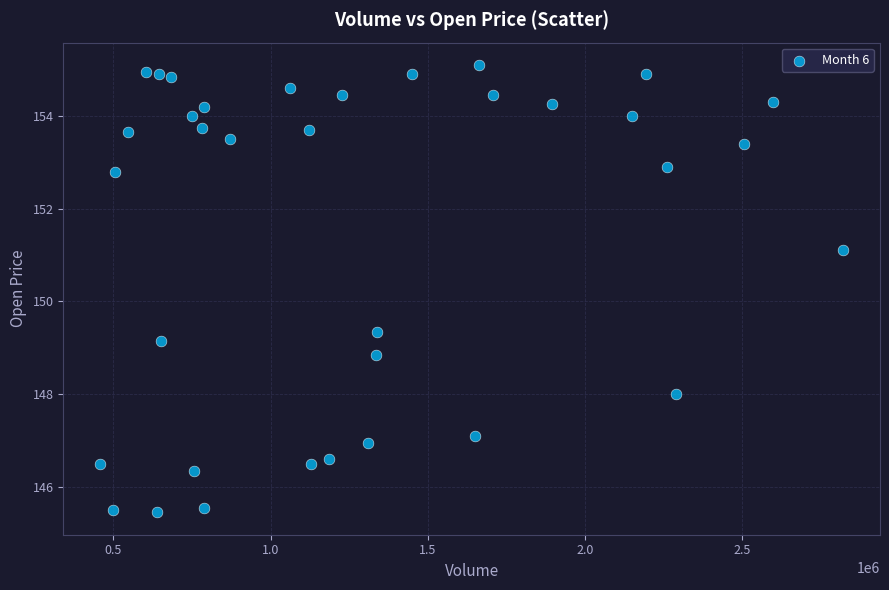

What is the range of Y values (max minus min)?

9.7